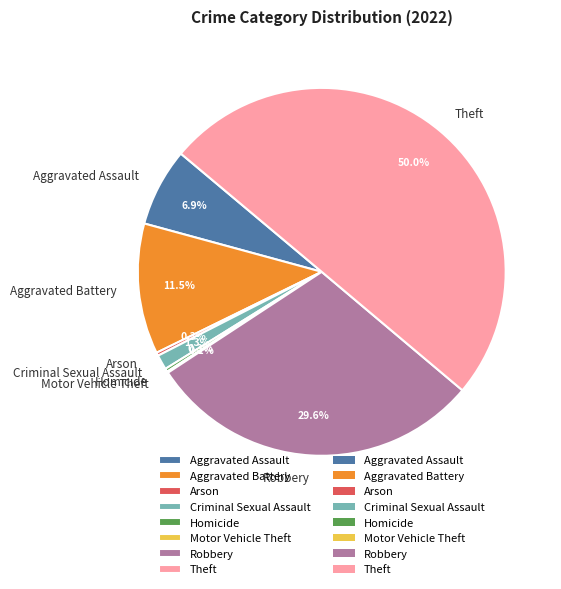

To the nearest percent, what percentage of the pie is Aggravated Assault?

7%